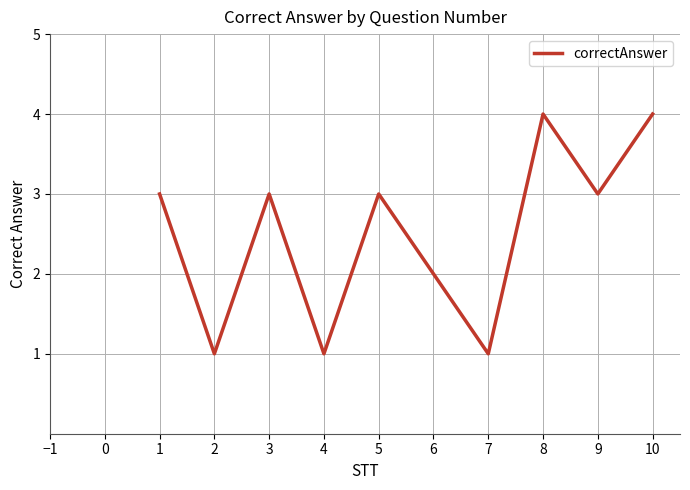

Reading left to right, extract all data points from this chart.

3	1	3	1	3	2	1	4	3	4